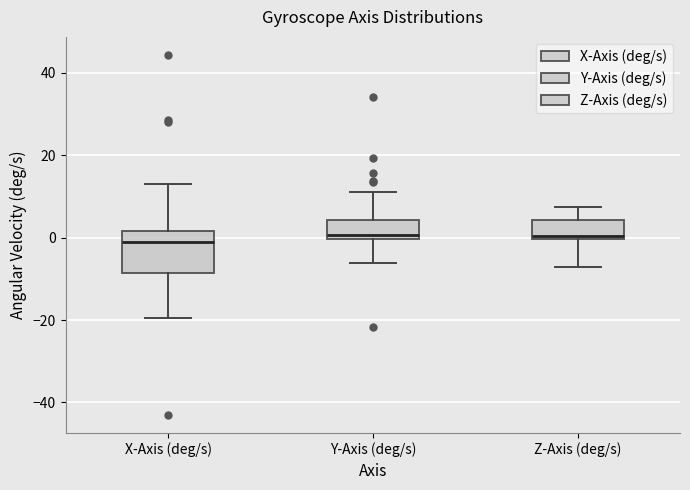

Where does the upper whisker of the box for X-Axis (deg/s) end on the y-axis? The values are not printed on the chart, so give them approximately, as read against the axis.

12